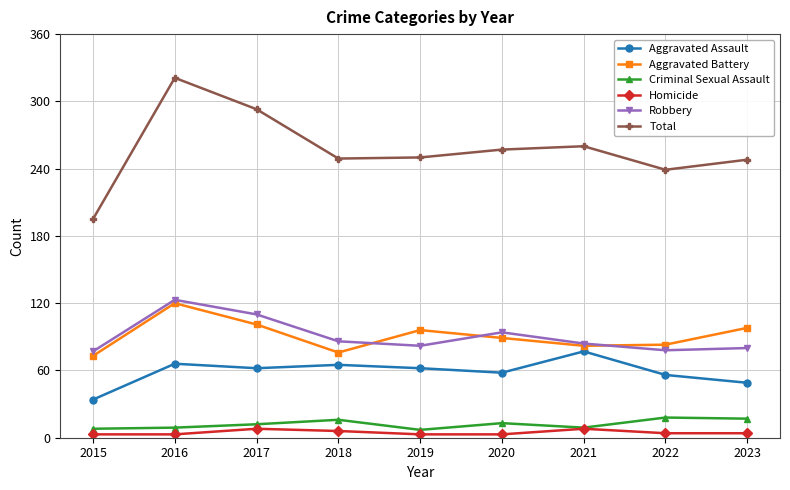

At which category is the sum across all series the highest?

2016